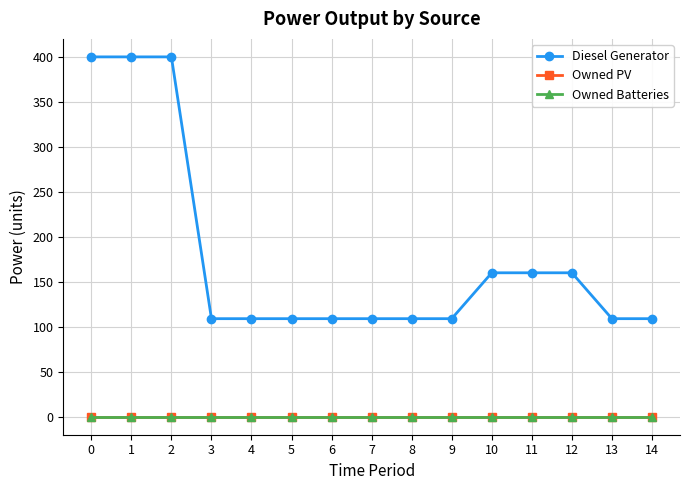

List the series in order of their peak value, lowest first.

Owned PV, Owned Batteries, Diesel Generator